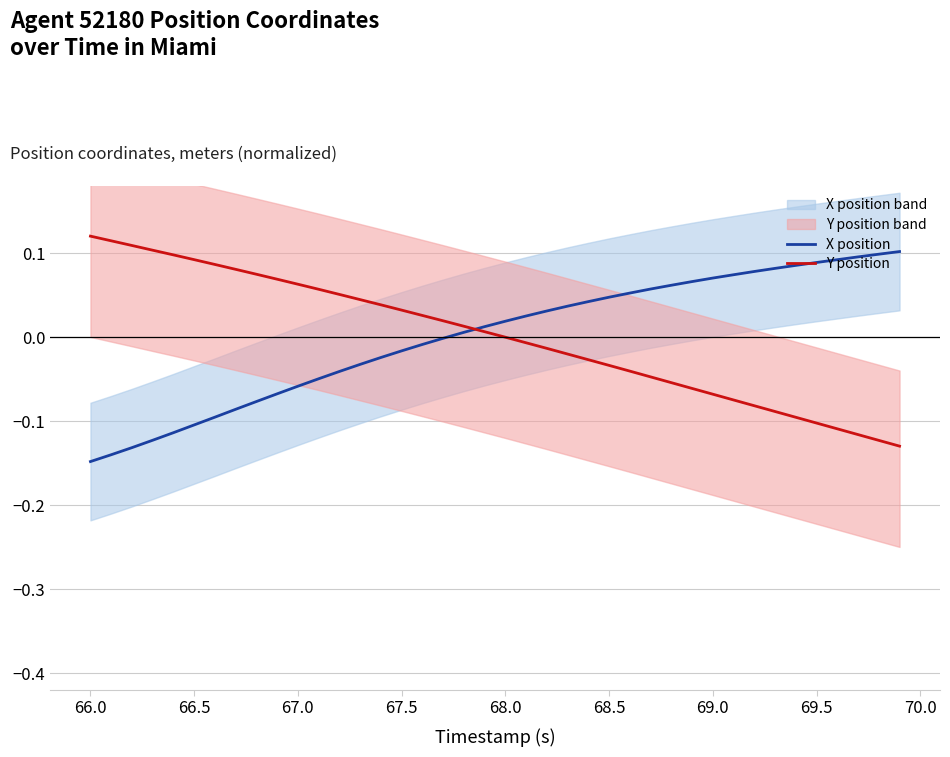

After their last crossing, which series has the higher values: X position or Y position?

X position